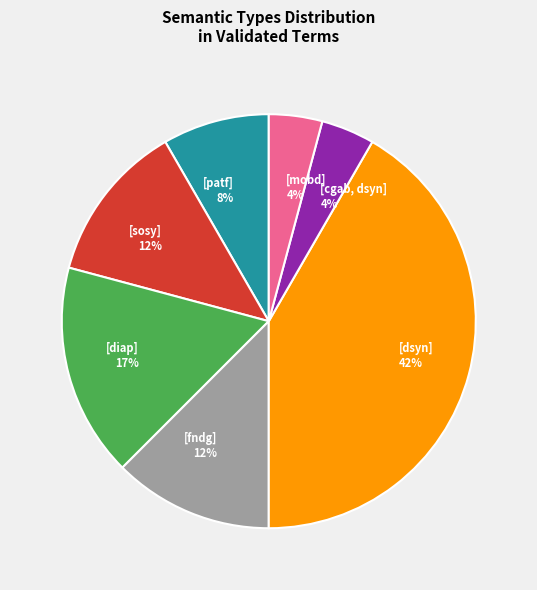

Is the sum of [mobd] and [sosy] greater than half?

No